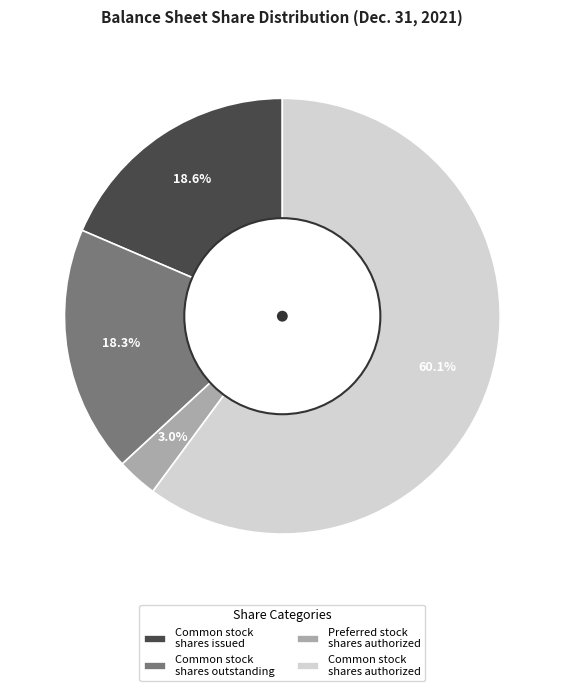

Is there any slice that represents more than half of the pie?

Yes